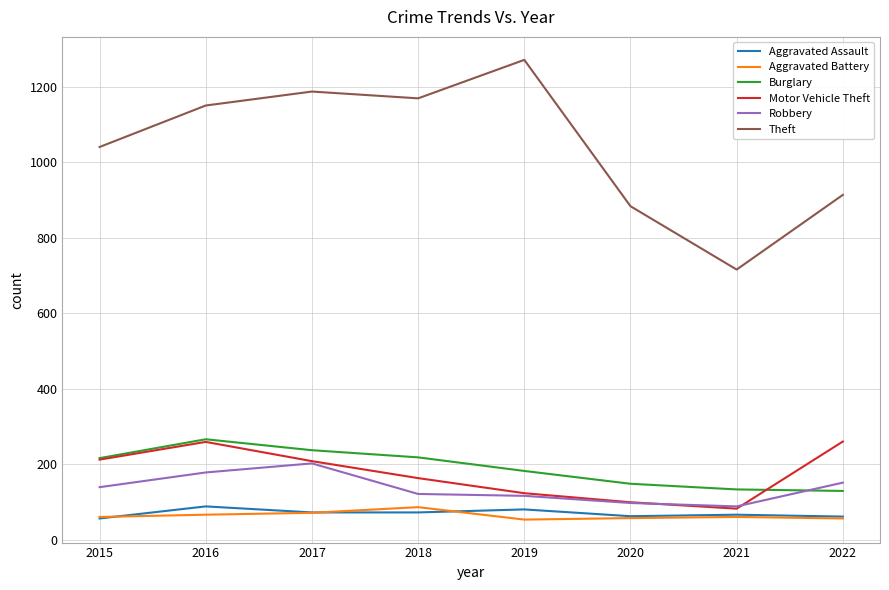

What is the highest value of the Aggravated Assault series?

88